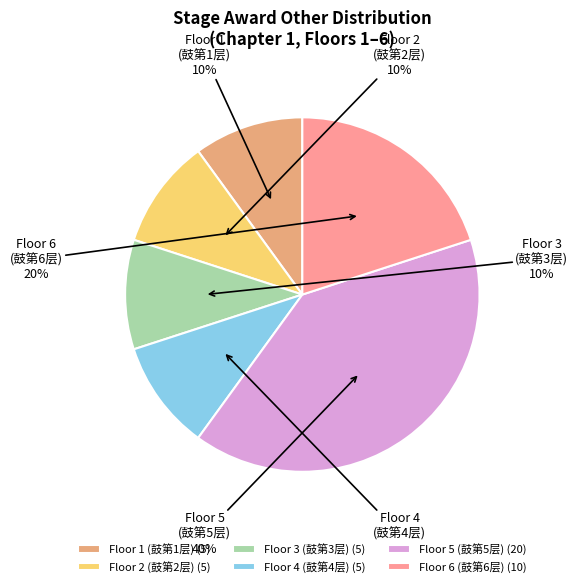

How many segments does this pie chart have?

6